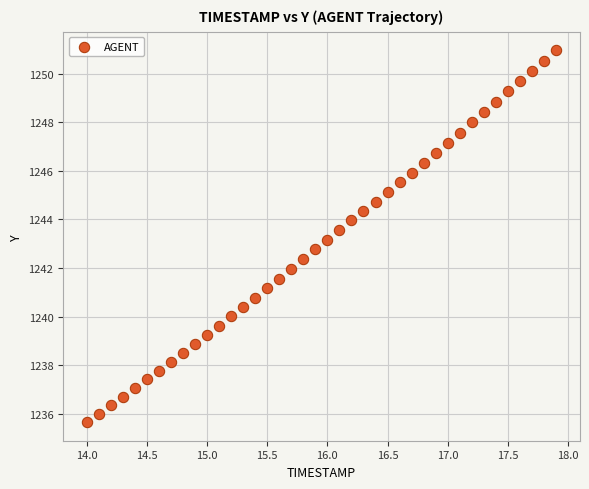

What is the range of X values (max minus min)?

3.9